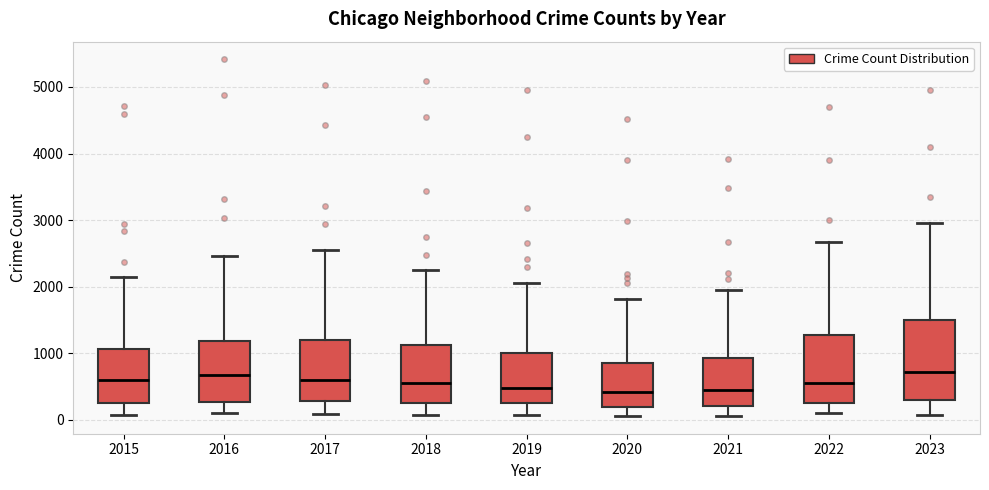

Where does the median line of the box at x = 2020 sit on the y-axis? The values are not printed on the chart, so give them approximately, as read against the axis.

400